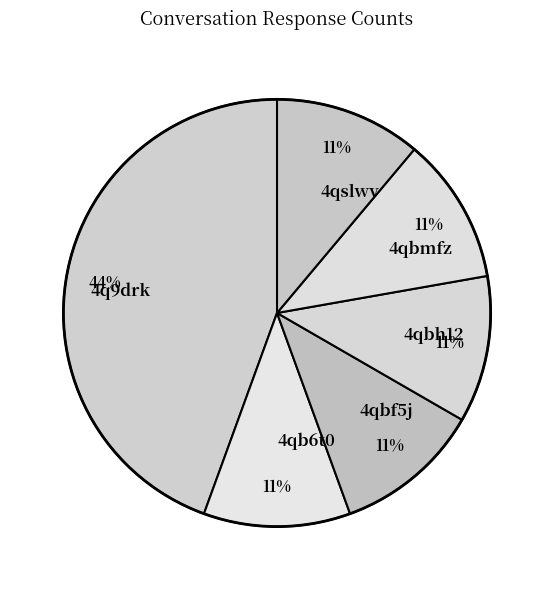

How many slices are in this pie chart?

6